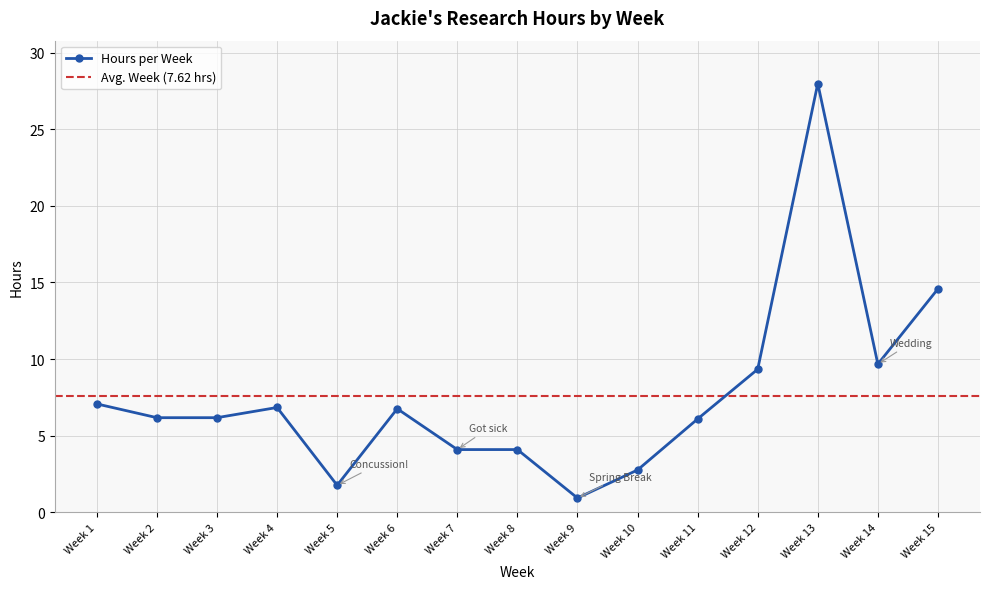

Where is the data nearest to the value 14?

Week 15